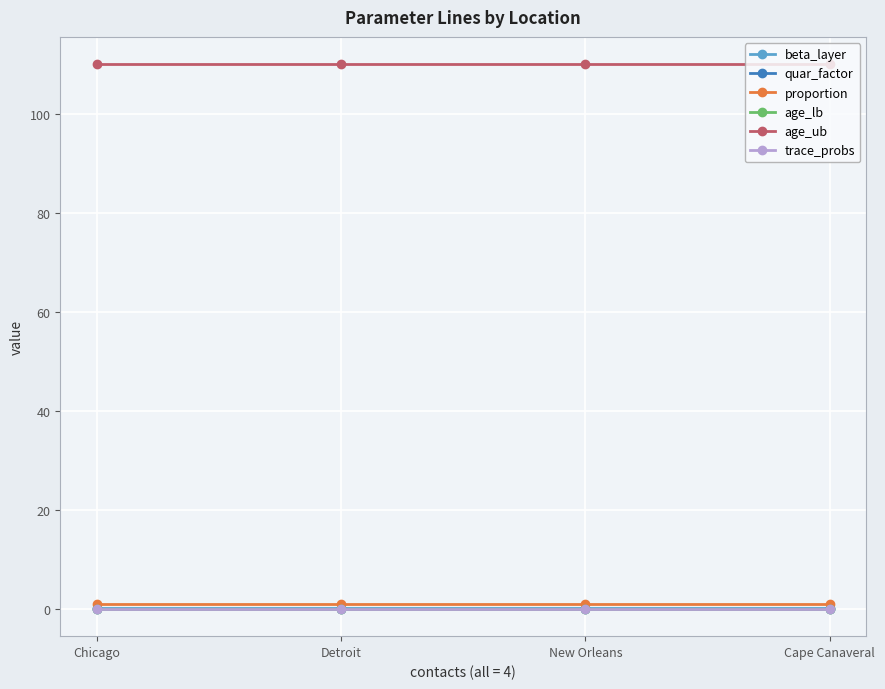

True or false: proportion and quar_factor intersect in this chart.

False